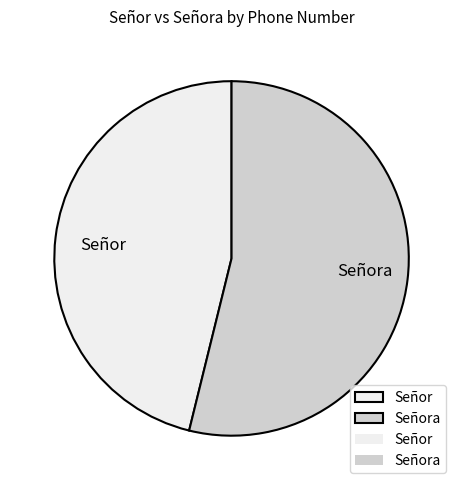

Which category has the biggest portion of the pie?

Señora